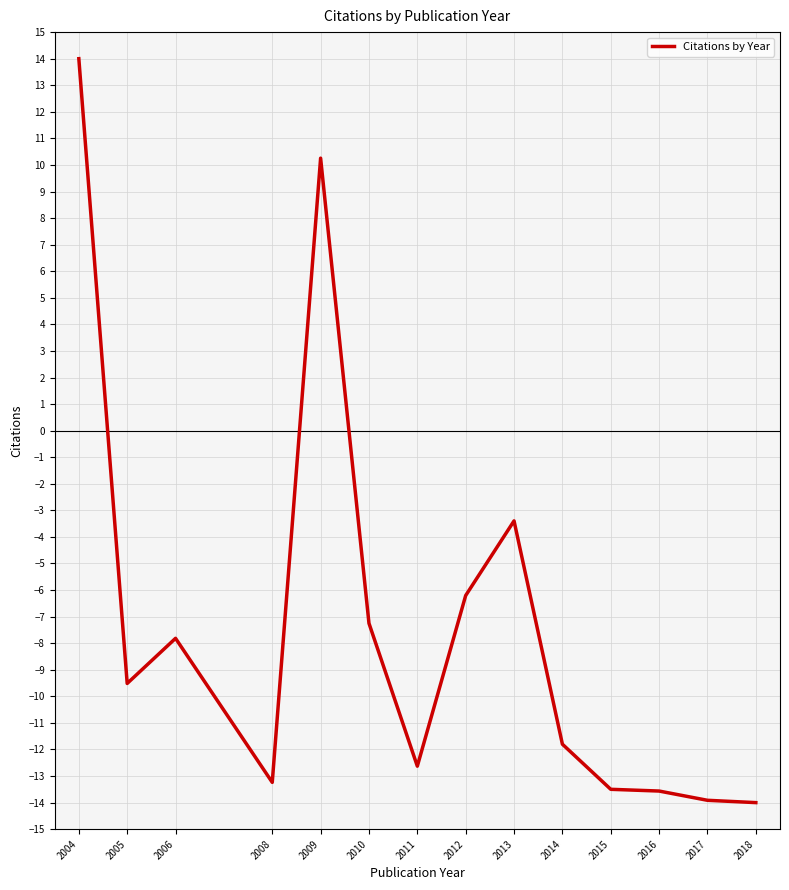

What is the change in value from 2004 to 2010?

-21.3